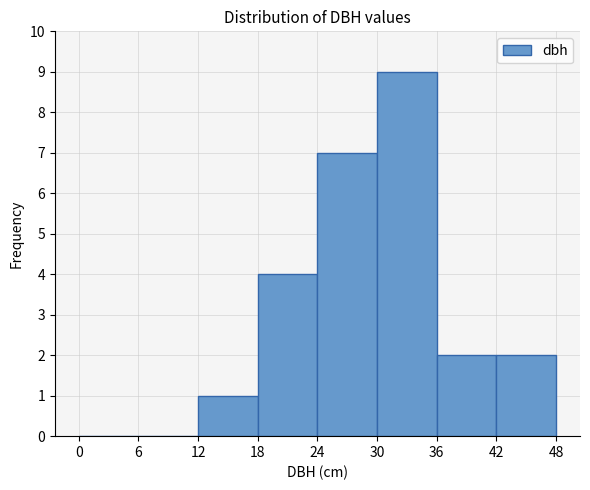

Over which range of the x-axis is the bar tallest?

30 to 36